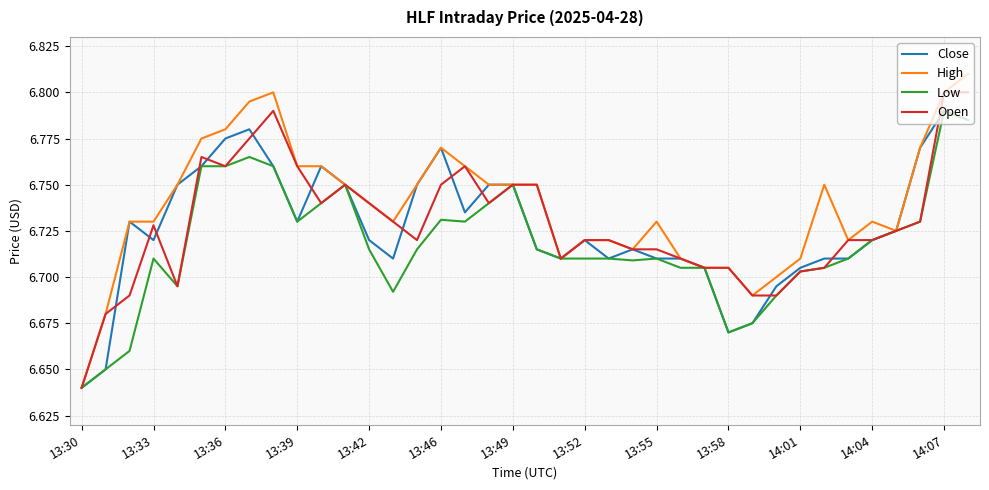

True or false: High has more than 2 interior local peaks.

True